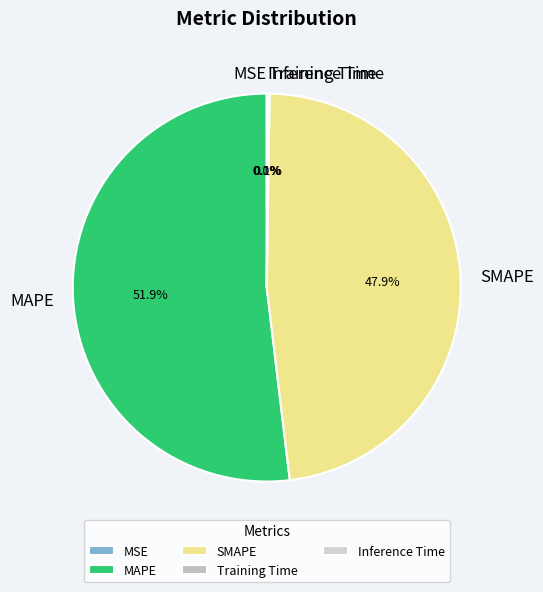

Which has a higher value, MAPE or SMAPE?

MAPE